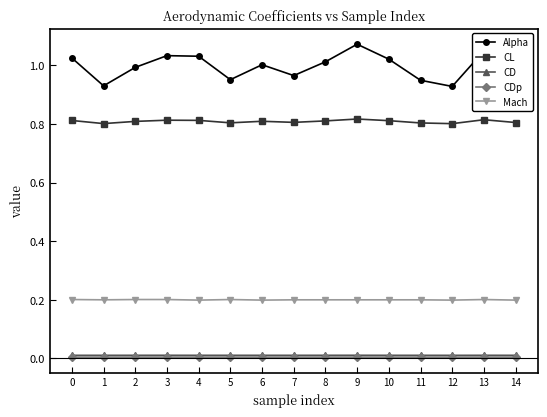

True or false: Mach has a value of 0.2 at 2.

True